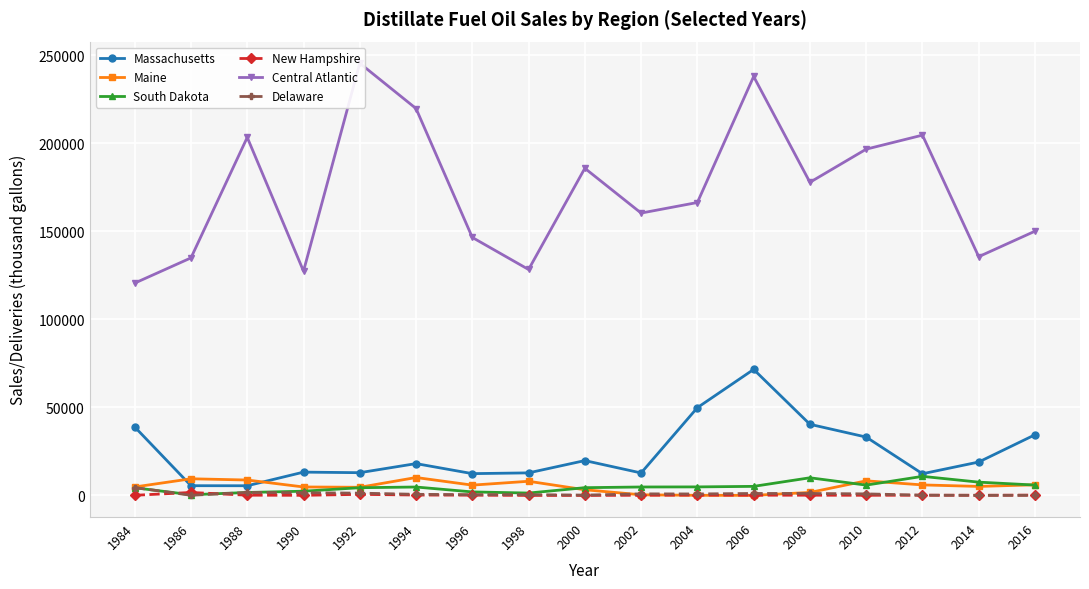

True or false: South Dakota has more than 0 interior local peaks.

True